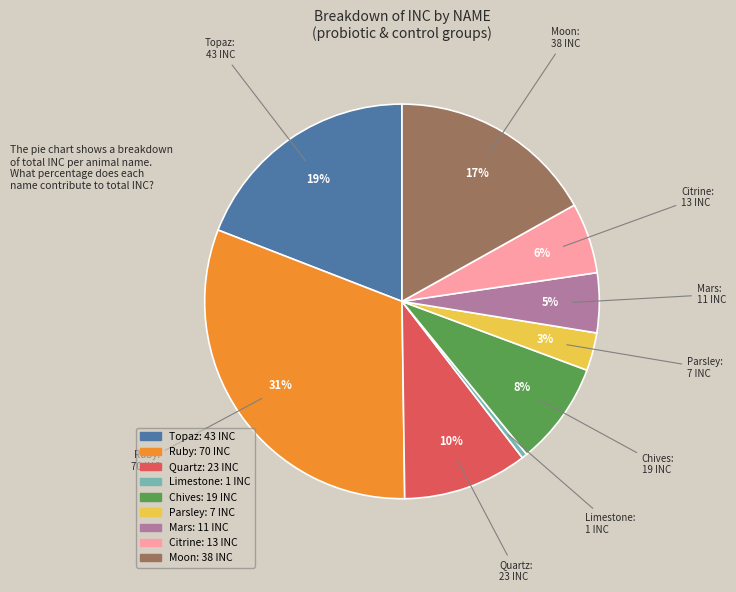

Which has a higher value, Moon or Mars?

Moon